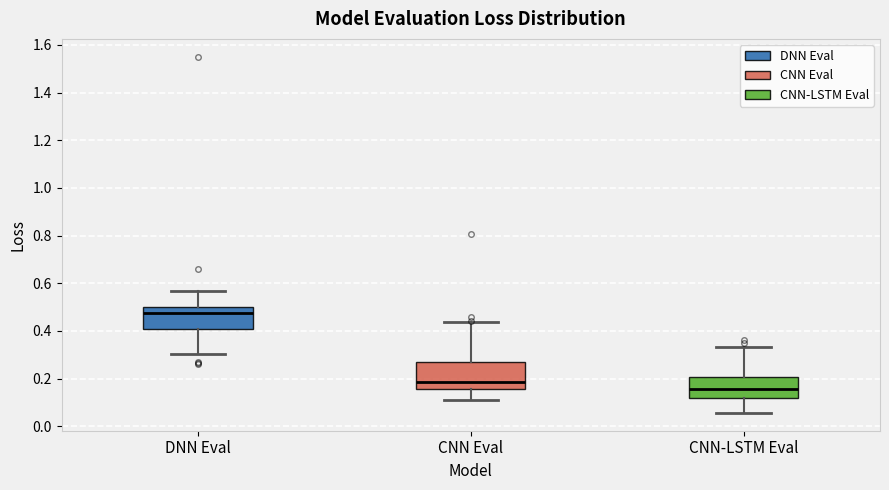

Which box's median line is the highest?

DNN Eval